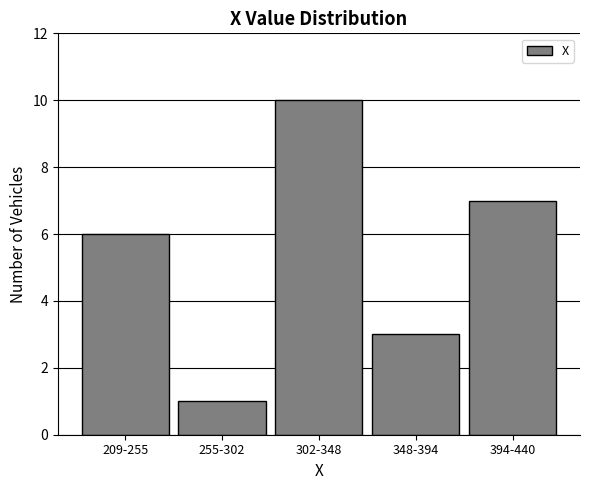

Reading right to left, list all the values displayed in this chart.

394-440=7	348-394=3	302-348=10	255-302=1	209-255=6